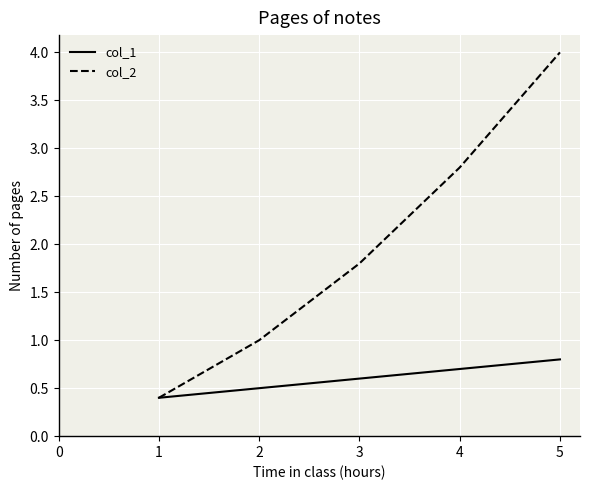

Which series has the widest spread of values?

col_2